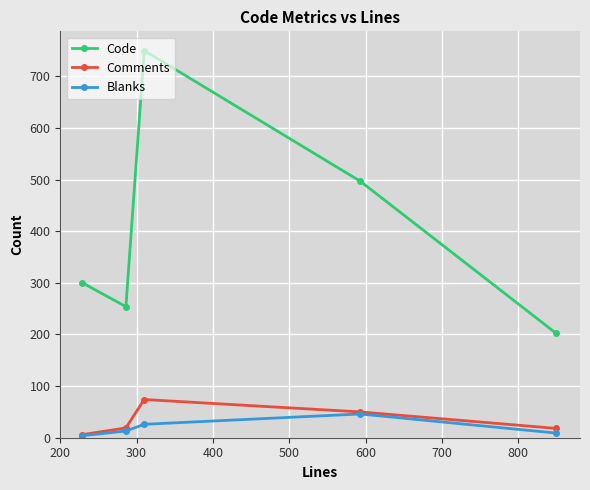

How many lines are shown in the chart?

3